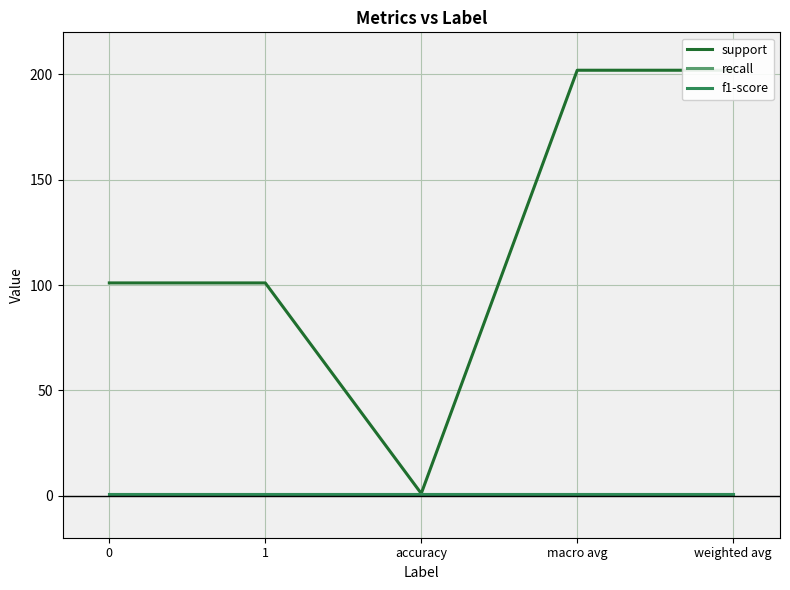

Between 1 and weighted avg, which series saw the biggest shift?

support